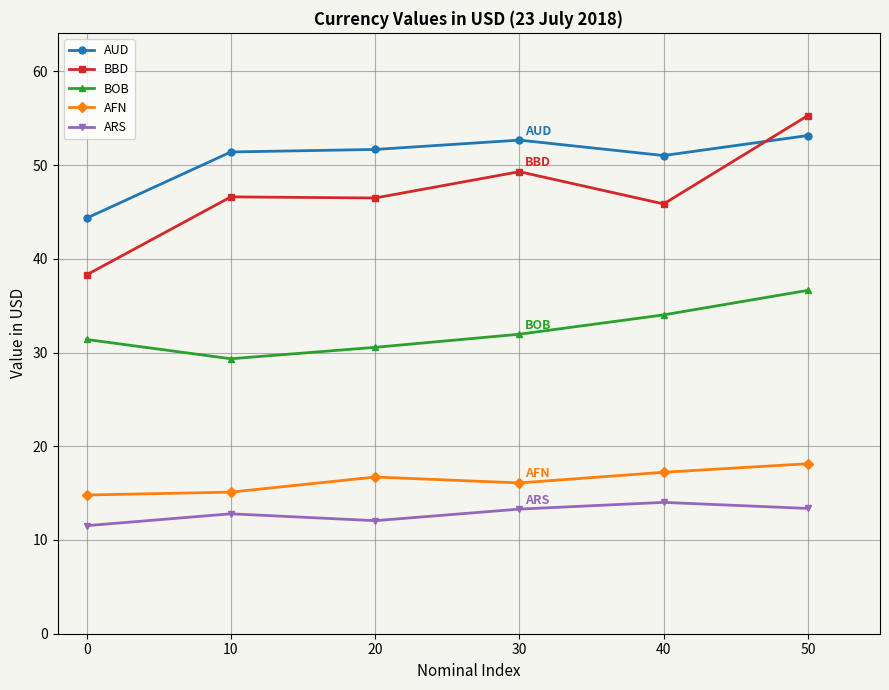

The AUD series shows 17.1 at 30. True or false?

False